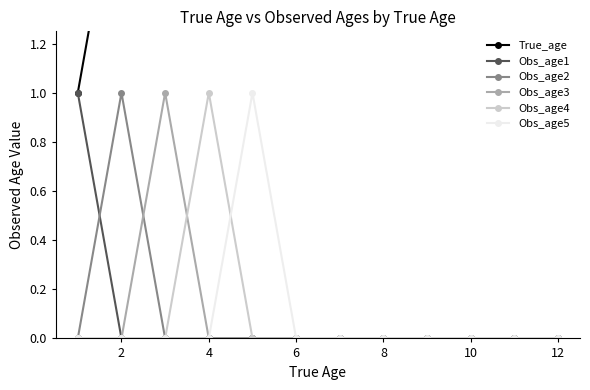

At which category does Obs_age2 reach its first local peak?

2